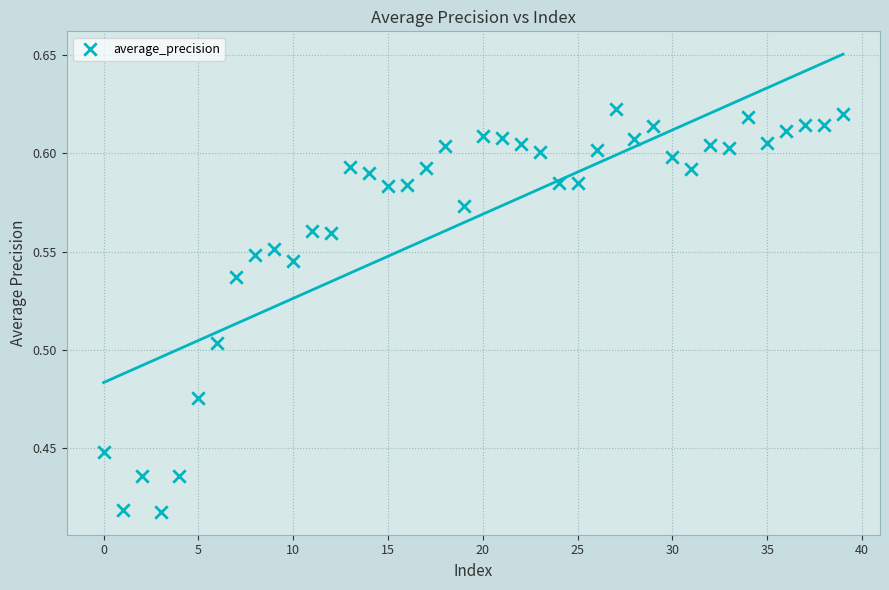

How many data points are displayed?

40